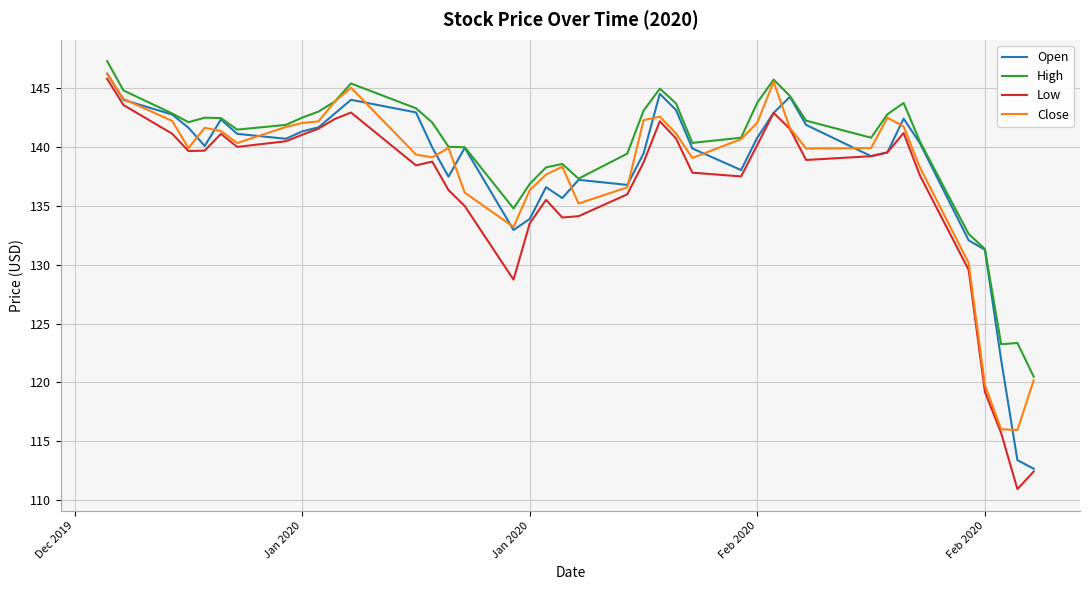

What is the average value of the Close series?

138.0